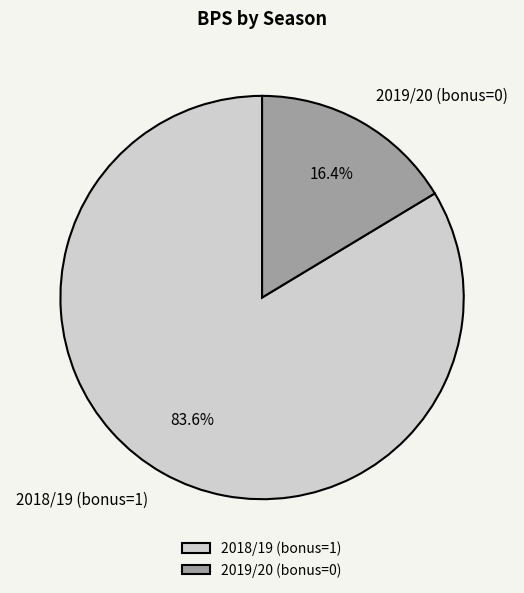

Which category has the biggest portion of the pie?

2018/19 (bonus=1)